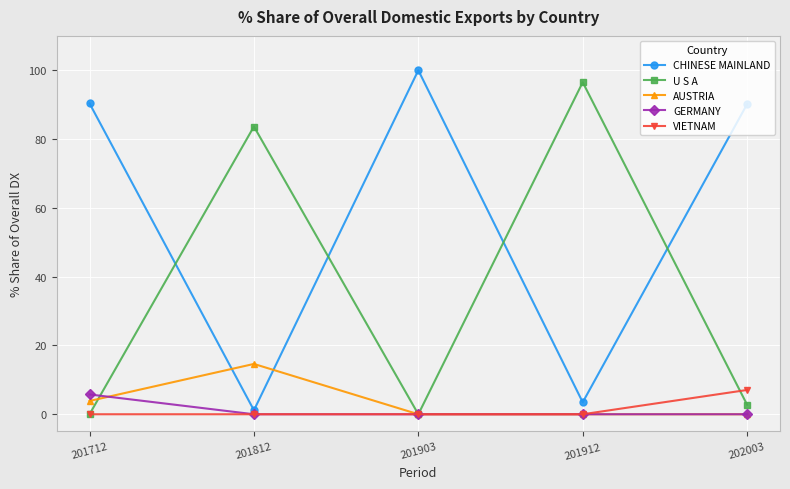

True or false: U S A has more than 1 points higher than both neighbors.

True